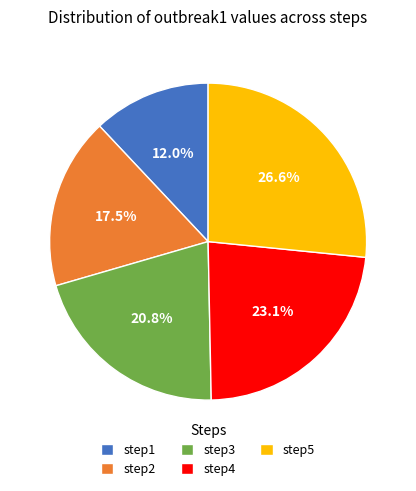

To the nearest percent, what is the average slice percentage?

20%